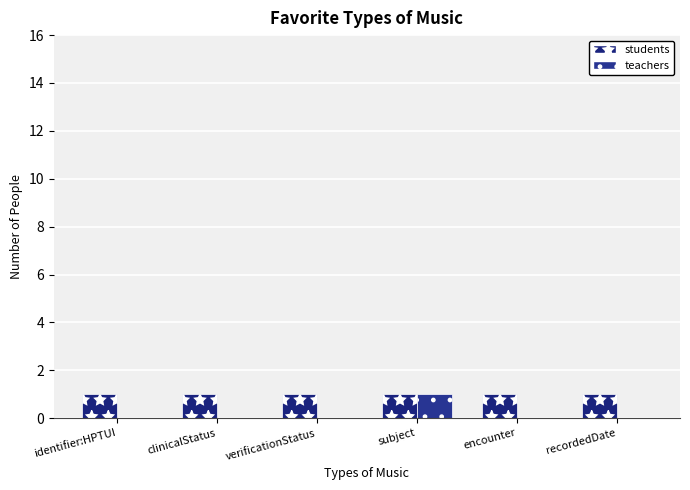

Reading right to left, list all the values displayed in this chart.

students: 1	1	1	1	1	1
teachers: 0	0	1	0	0	0